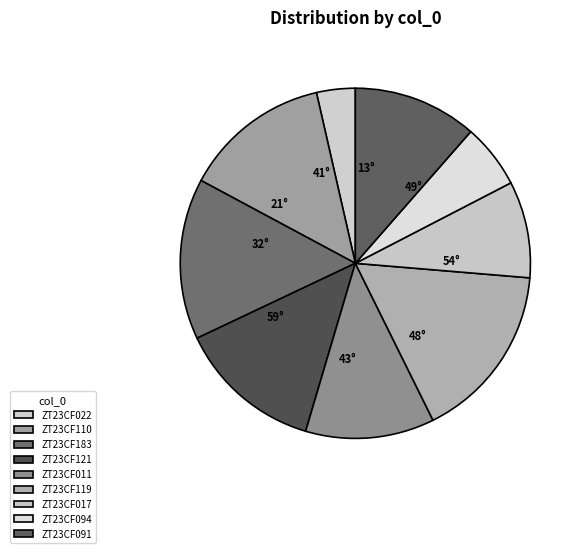

Count the number of slices in the pie.

9